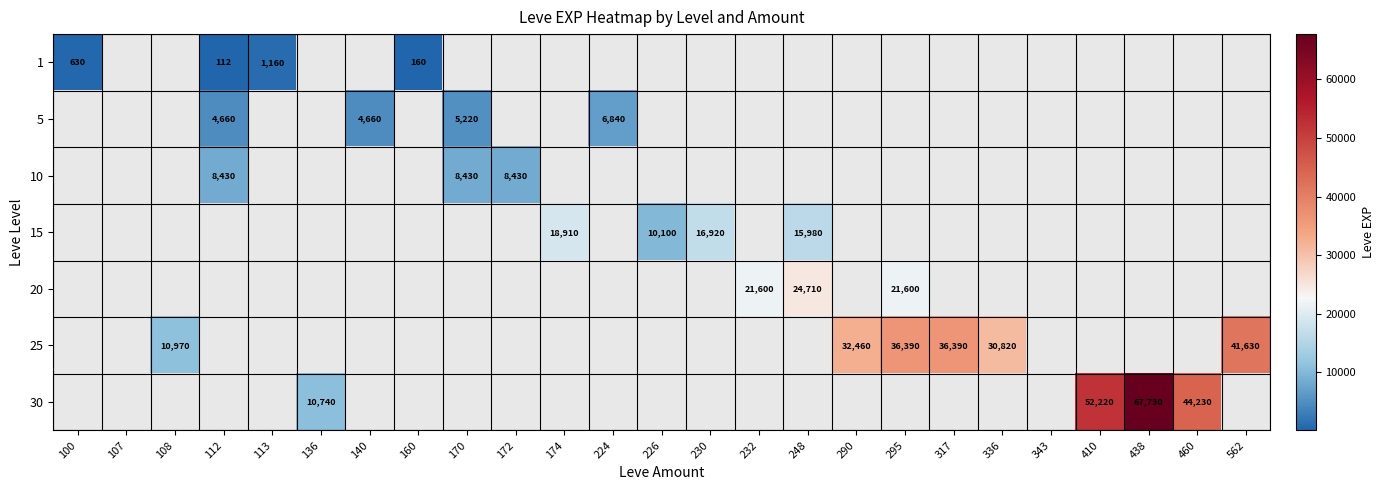

Is it true that 15 equals 16920 at 230?

True